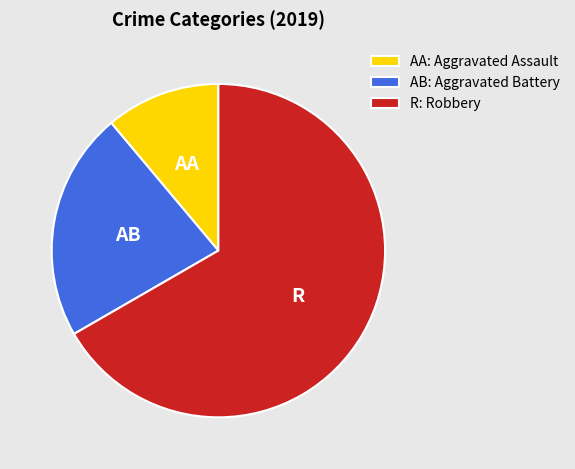

What is the ratio of the value at R: Robbery to the value at AA: Aggravated Assault?

6.0